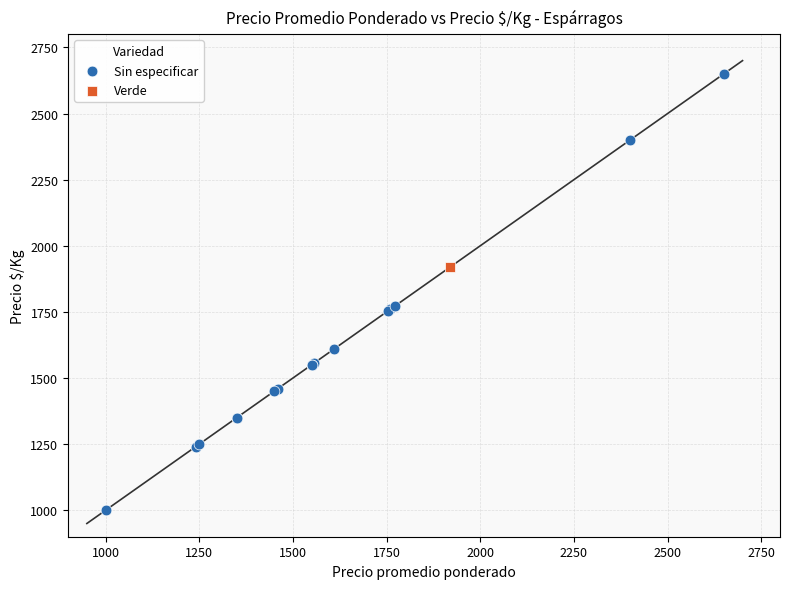

What are all the series names shown in the legend?

Sin especificar, Verde